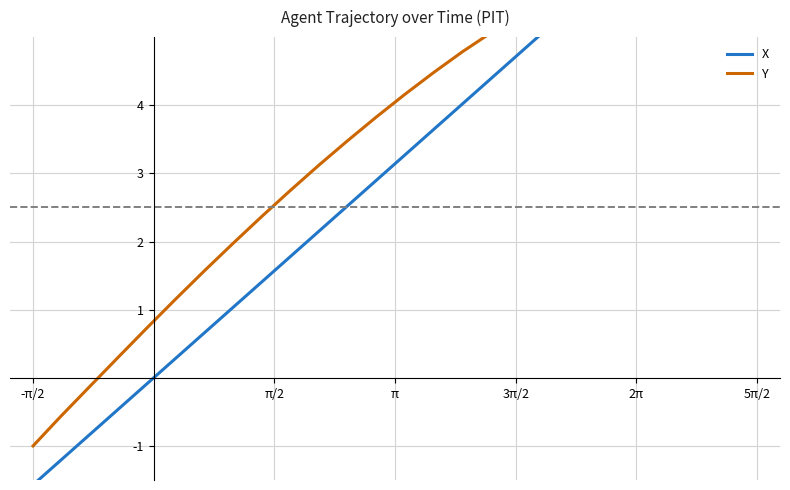

List the series in order of their peak value, highest first.

X, Y